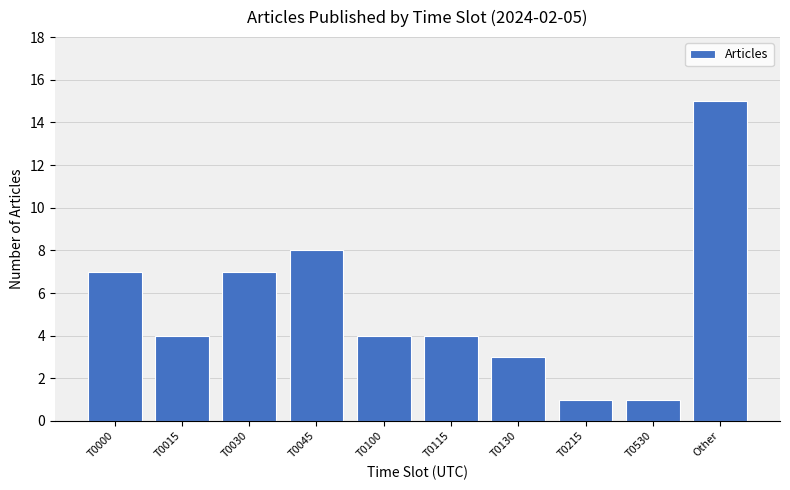

Reading left to right, extract all data points from this chart.

T0000=7	T0015=4	T0030=7	T0045=8	T0100=4	T0115=4	T0130=3	T0215=1	T0530=1	Other=15